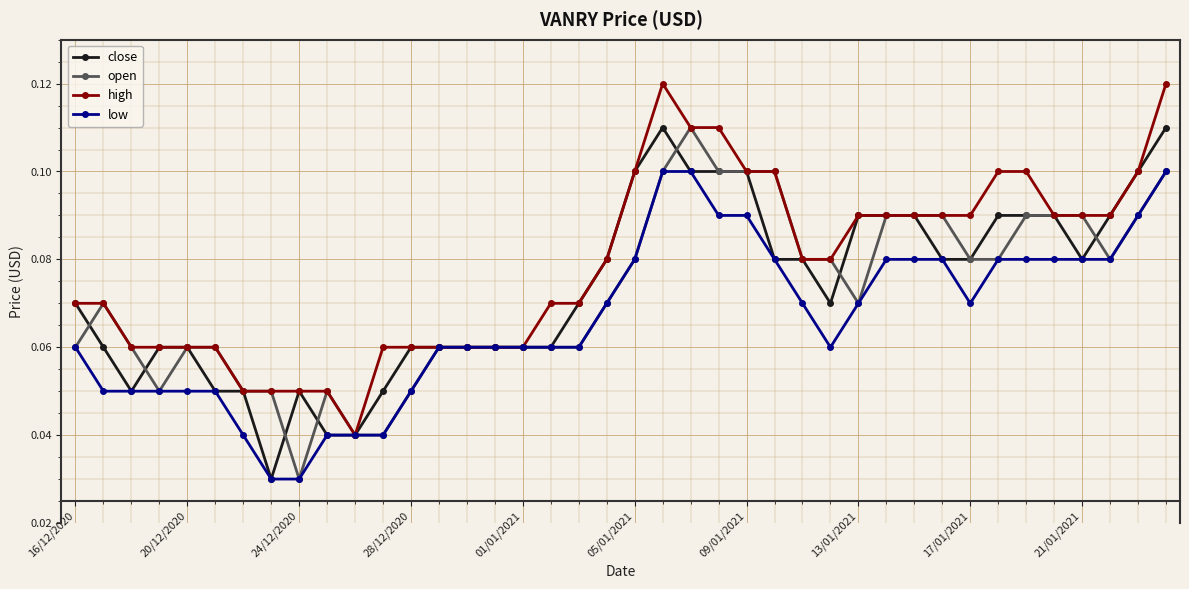

At how many categories does at least one series exceed 0?

40